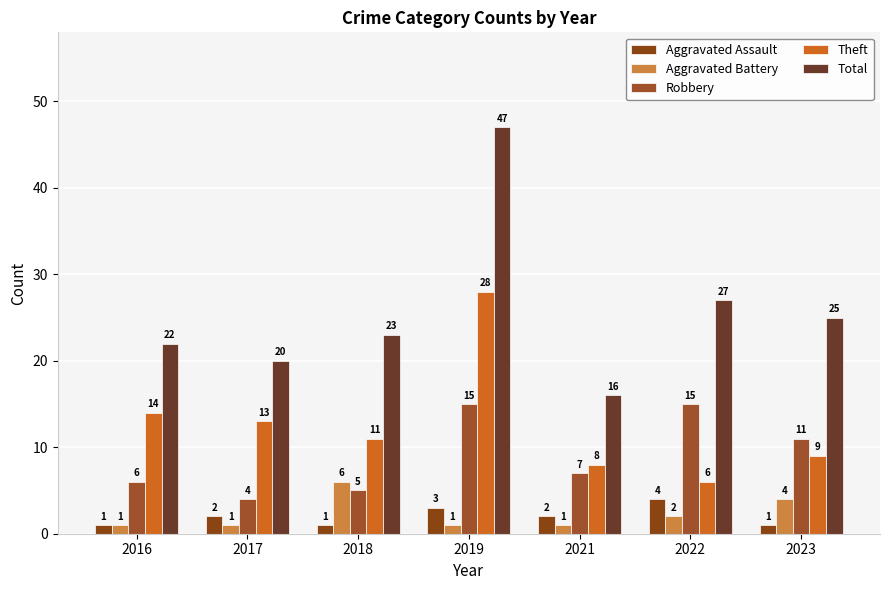

Reading left to right, list all the values displayed in this chart.

Aggravated Assault: 2016=1	2017=2	2018=1	2019=3	2021=2	2022=4	2023=1
Aggravated Battery: 2016=1	2017=1	2018=6	2019=1	2021=1	2022=2	2023=4
Robbery: 2016=6	2017=4	2018=5	2019=15	2021=7	2022=15	2023=11
Theft: 2016=14	2017=13	2018=11	2019=28	2021=8	2022=6	2023=9
Total: 2016=22	2017=20	2018=23	2019=47	2021=16	2022=27	2023=25